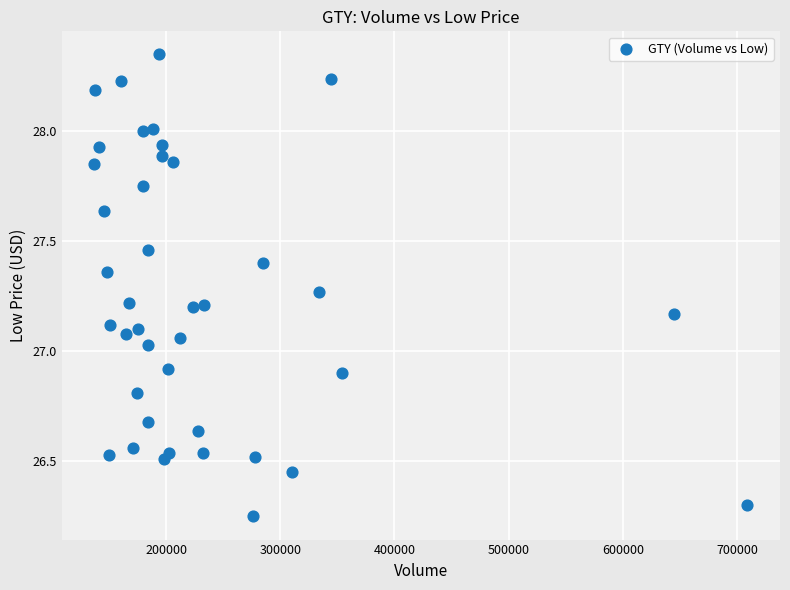

What is the range of Y values (max minus min)?

2.1